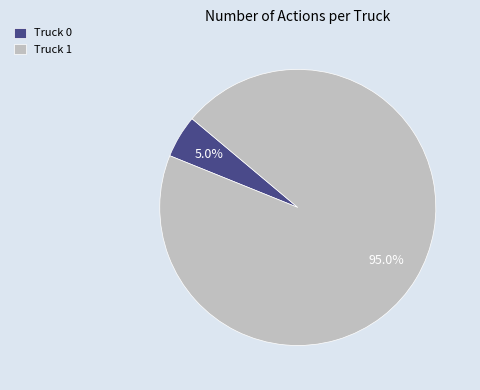

Combined, do Truck 1 and Truck 0 account for over 50%?

Yes